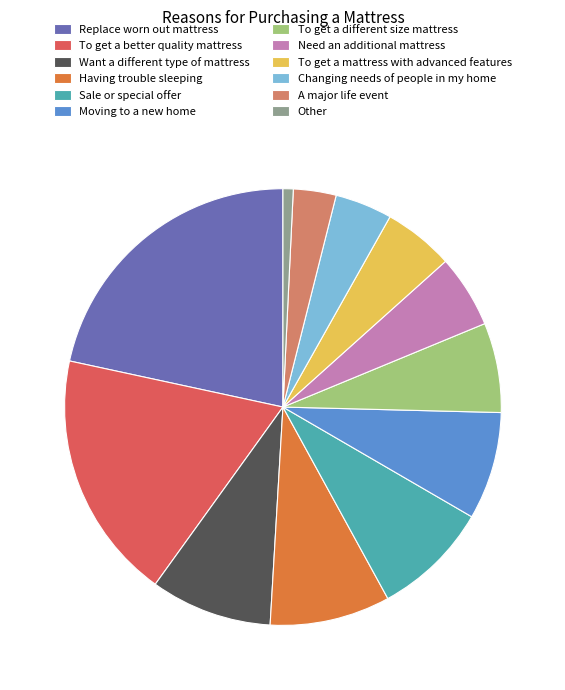

Which slice is the smallest?

Other